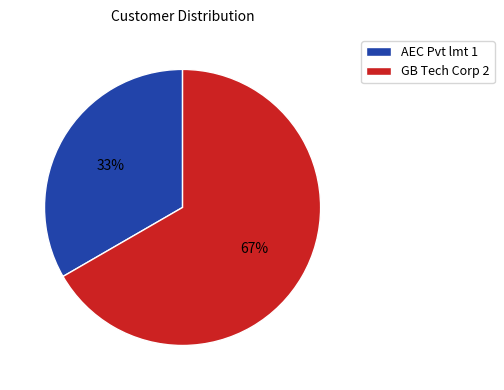

Which slice is the largest?

GB Tech Corp